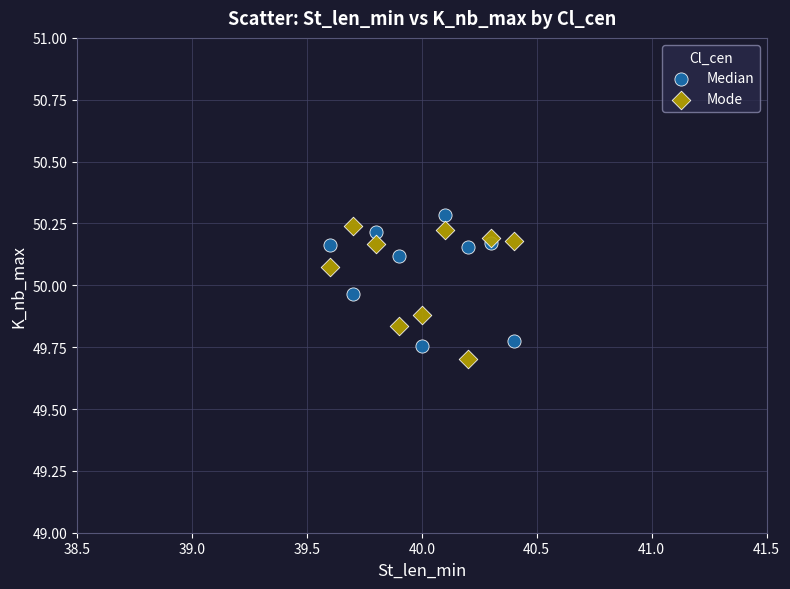

Across all series, what Y value is closest to 49?

49.7